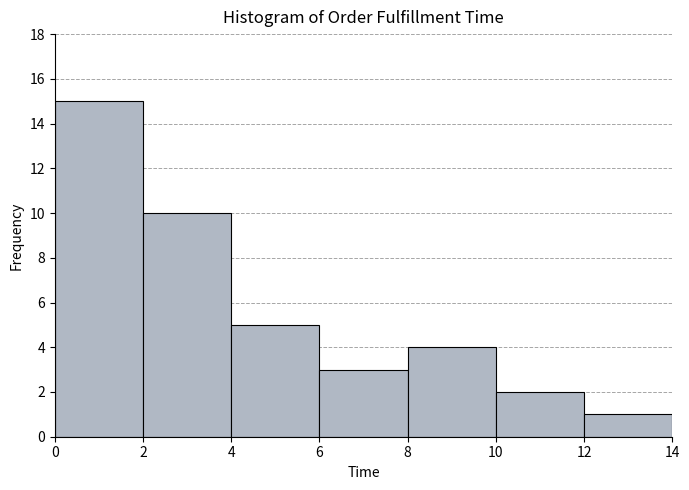

Reading left to right, list every bar in this chart as the range it spans on the x-axis followed by its height. The values are not printed on the chart, so give them approximately, as read against the axis.

0 to 2: 15
2 to 4: 10
4 to 6: 5
6 to 8: 3
8 to 10: 4
10 to 12: 2
12 to 14: 1